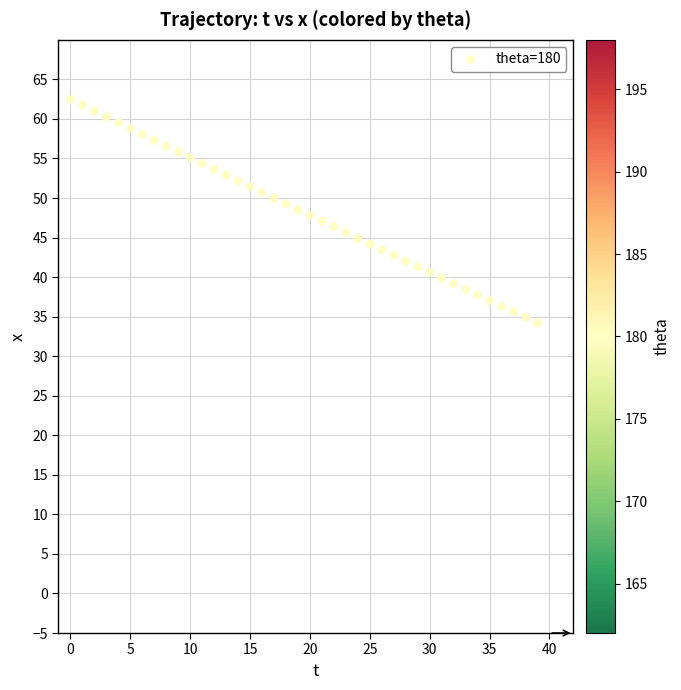

What is the range of Y values (max minus min)?

28.3